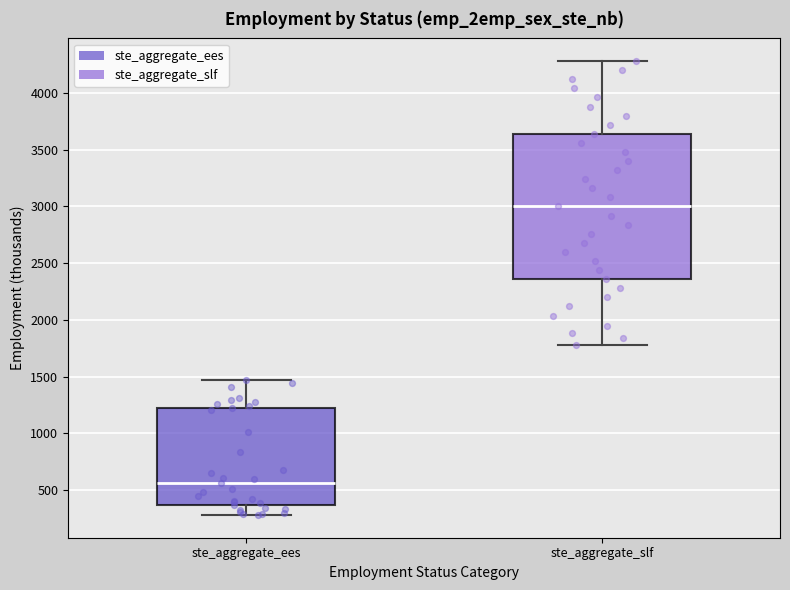

Reading left to right, read every box against the y-axis: the position of its median line, the range the box covers, and the ends of its whiskers. The values are not printed on the chart, so give them approximately, as read against the axis.

ste_aggregate_ees: median 550, box 350 to 1200, whiskers 300 to 1500
ste_aggregate_slf: median 3000, box 2350 to 3650, whiskers 1800 to 4300